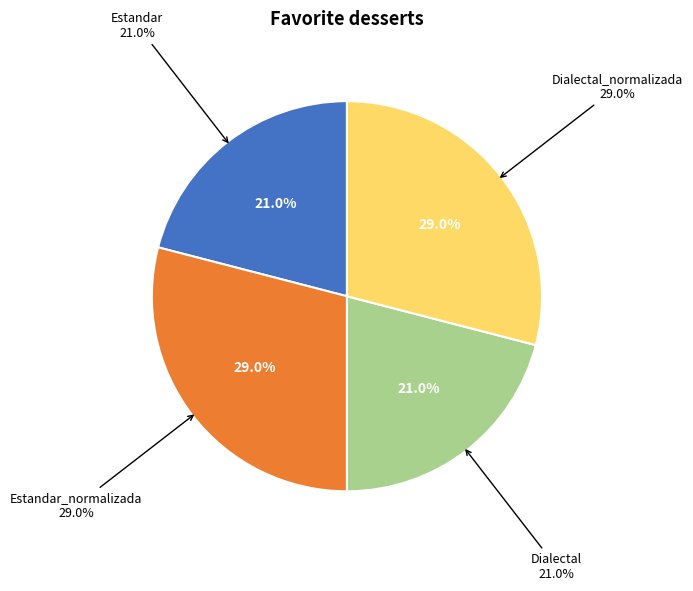

What percentage is the Estandar slice, to the nearest percent?

21%